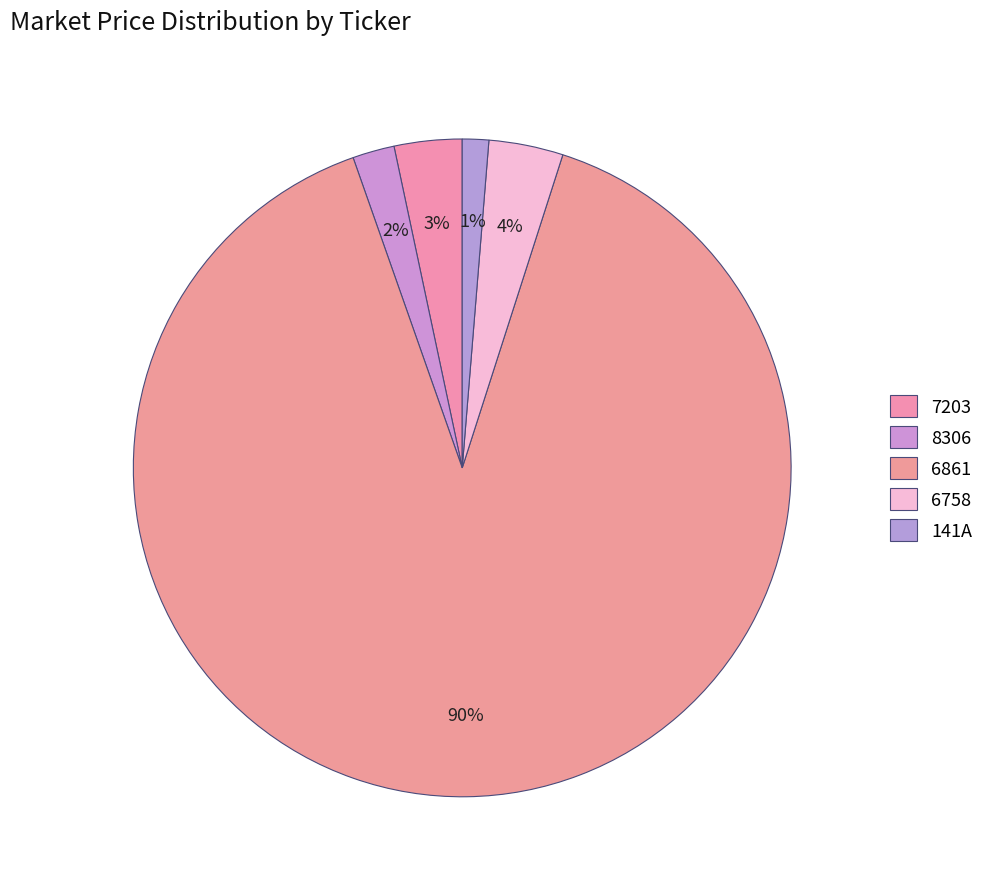

Which category accounts for the majority?

6861